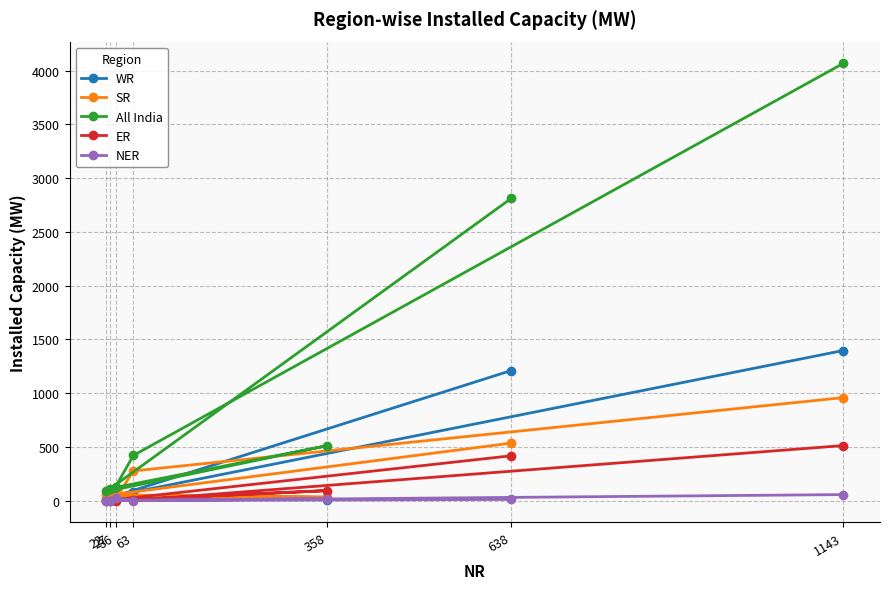

After their last crossing, which series has the higher values: SR or WR?

WR